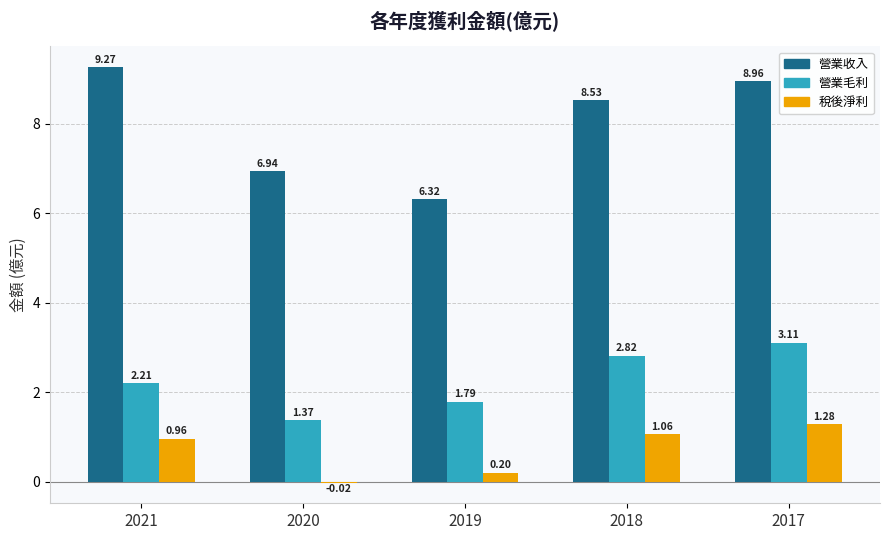

Which series changed the most between 2018 and 2017?

營業收入